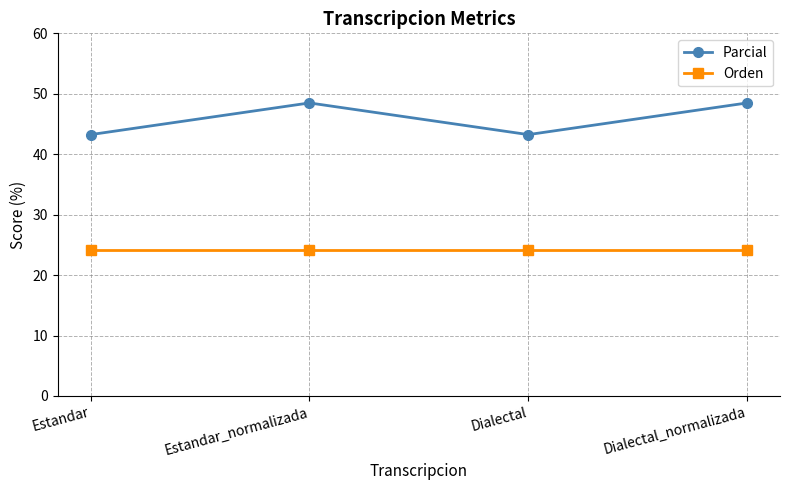

Count the number of categories in the chart.

4